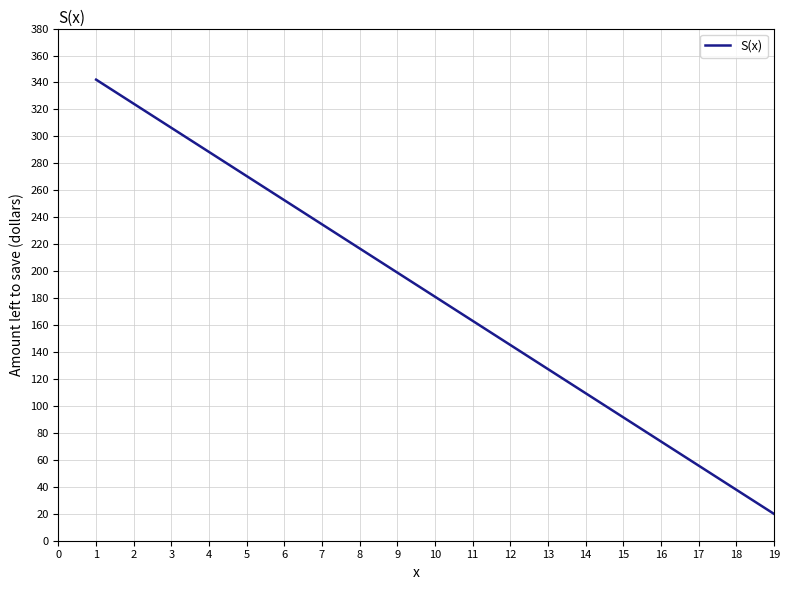

Is this an area chart (filled region under the line)?

No